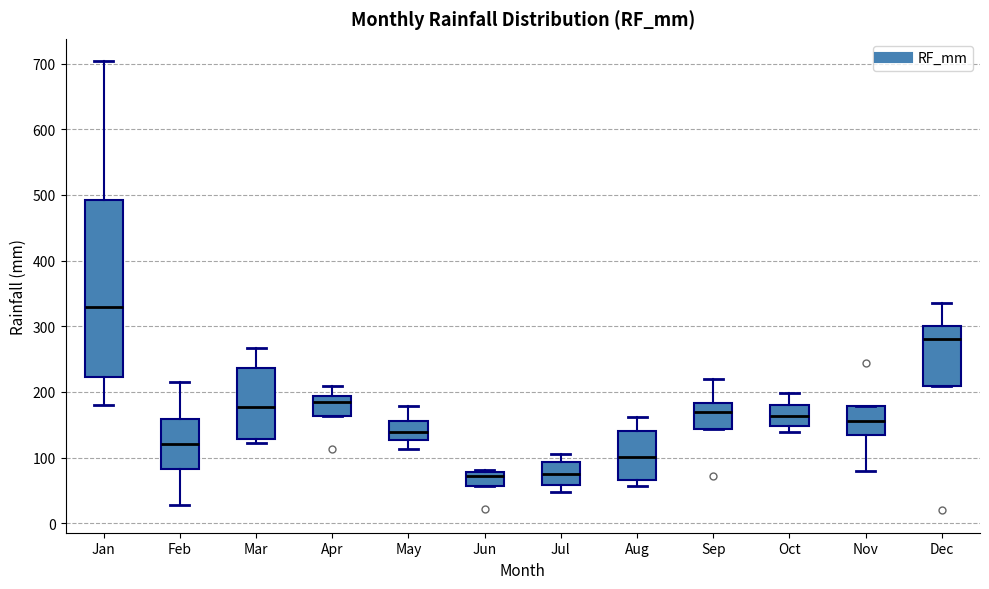

Which box is the tallest, from its lower edge to its upper edge?

Jan